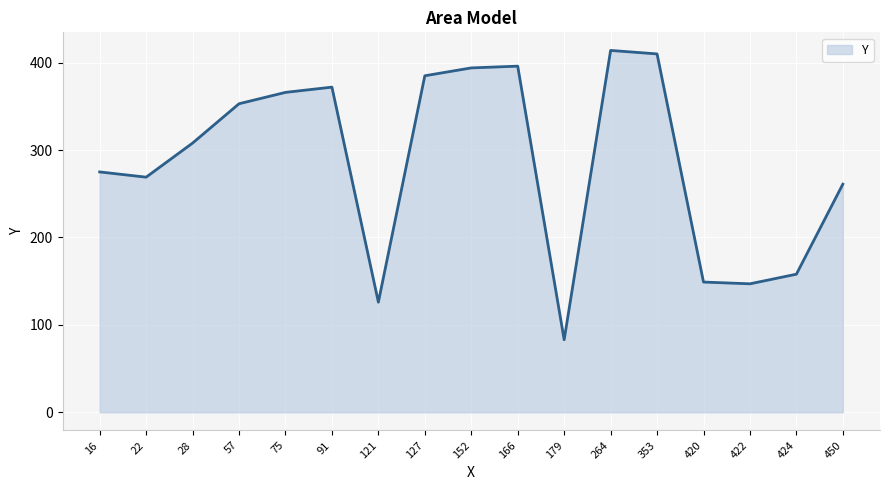

The chart shows a value of 502 at 28. True or false?

False